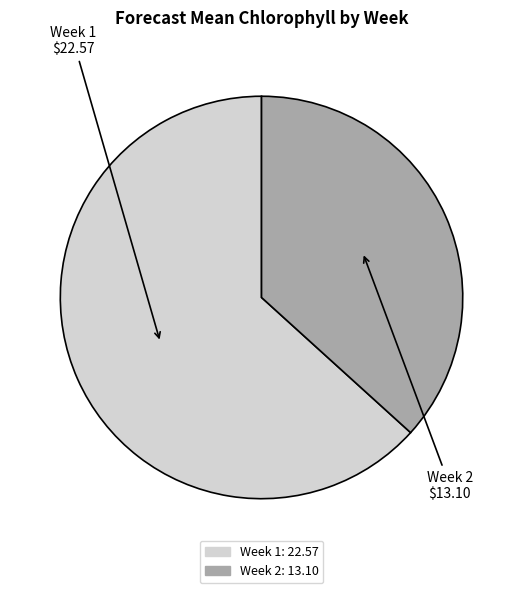

Count the number of slices in the pie.

2